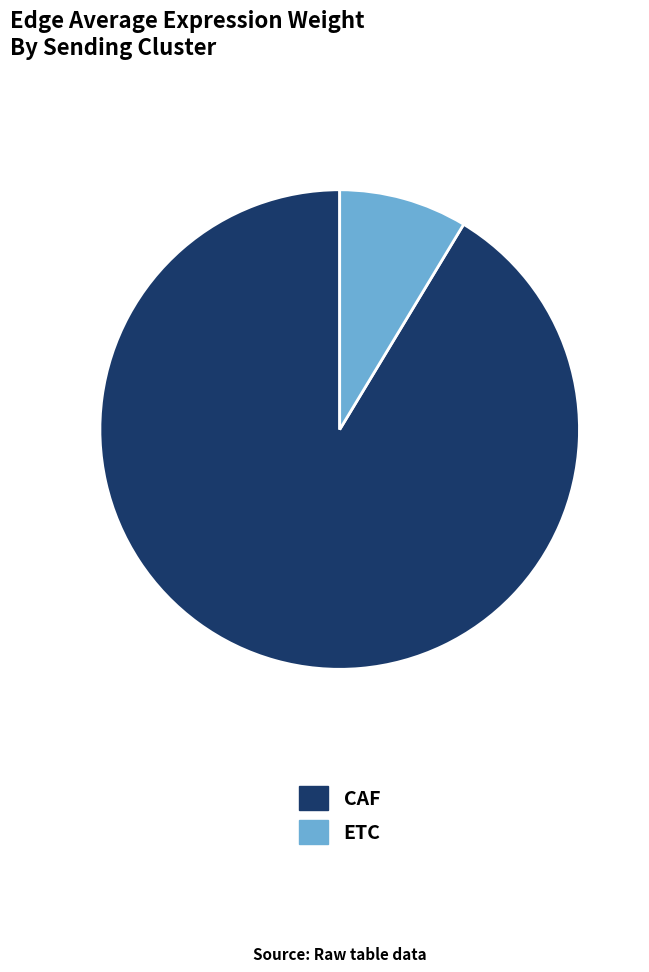

Does CAF account for over 50% of the chart?

Yes